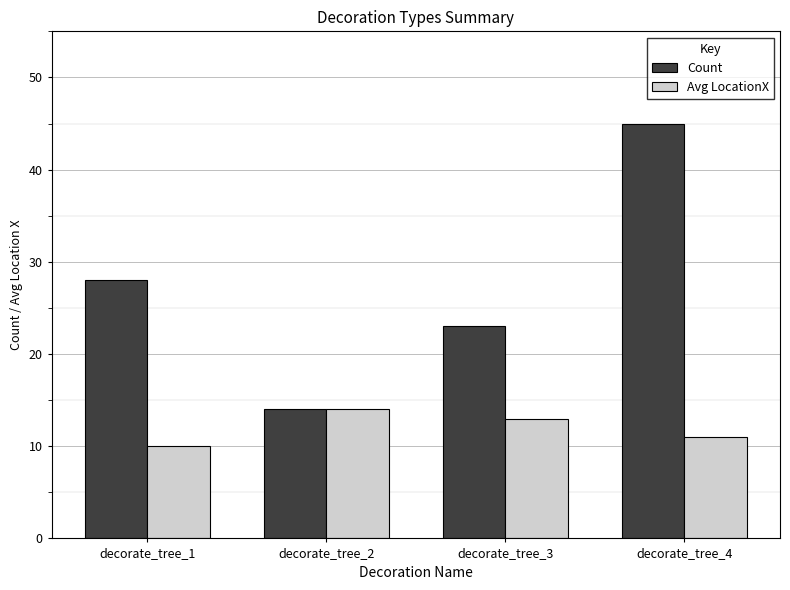

What is the approximate value of Count at decorate_tree_4?

45